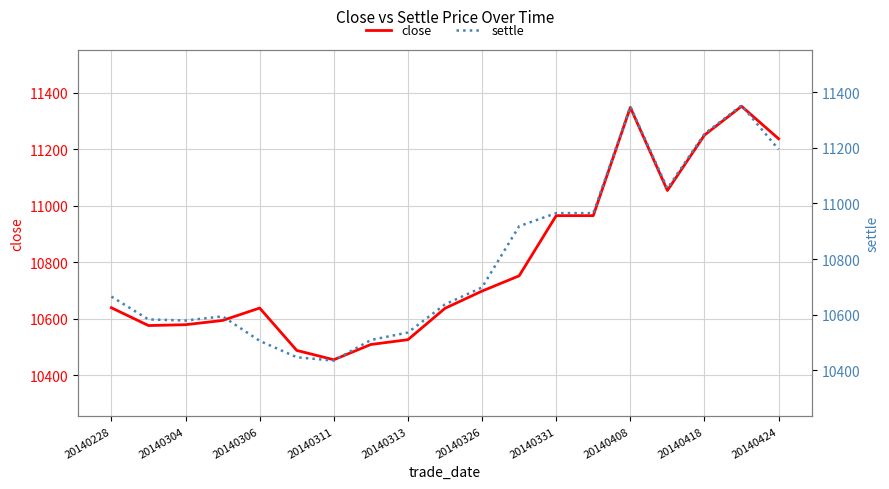

What is the minimum value for close?

10455